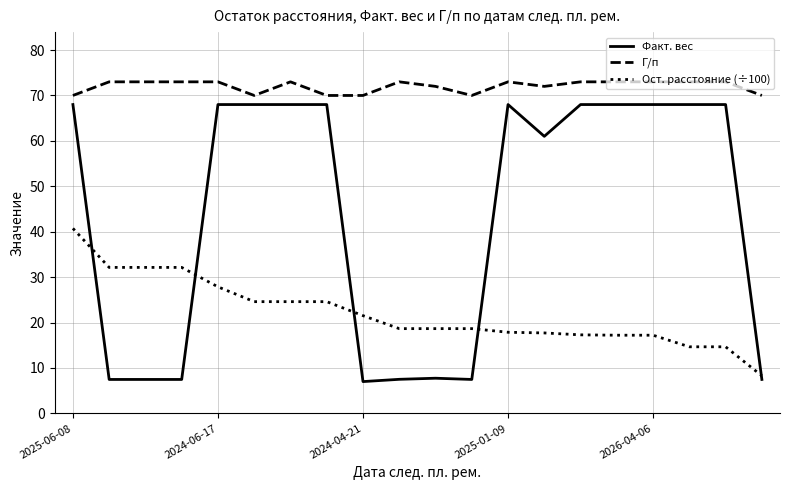

Which series has the largest total across all categories?

Г/п